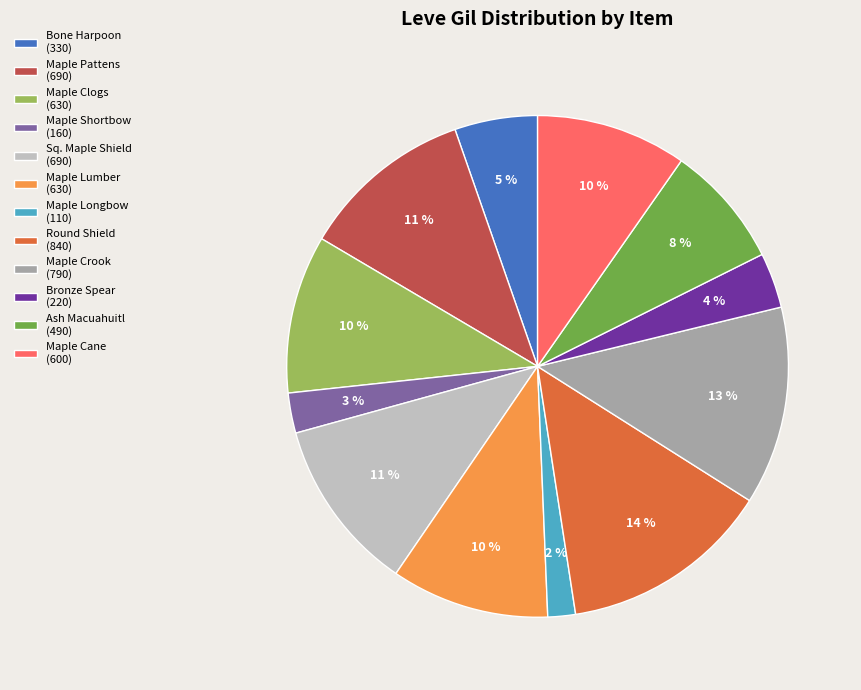

Is the sum of Maple Crook (790) and Round Shield (840) greater than half?

No